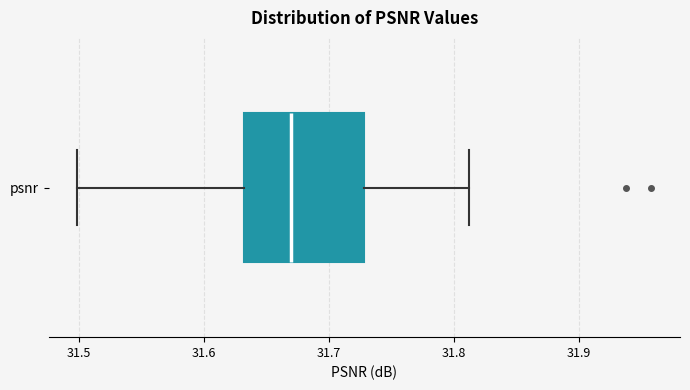

Where does the left whisker of the box for psnr end on the x-axis? The values are not printed on the chart, so give them approximately, as read against the axis.

31.50